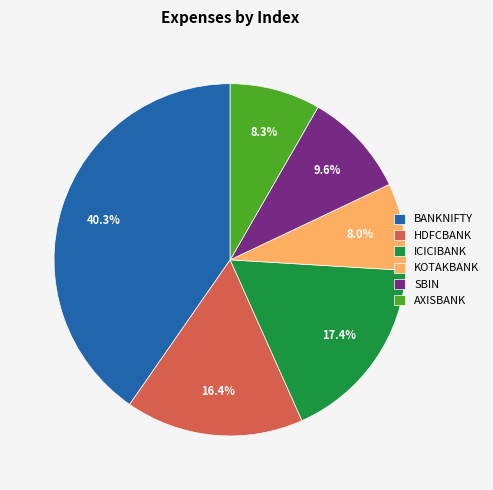

Do BANKNIFTY and HDFCBANK together represent more than half of the pie?

Yes